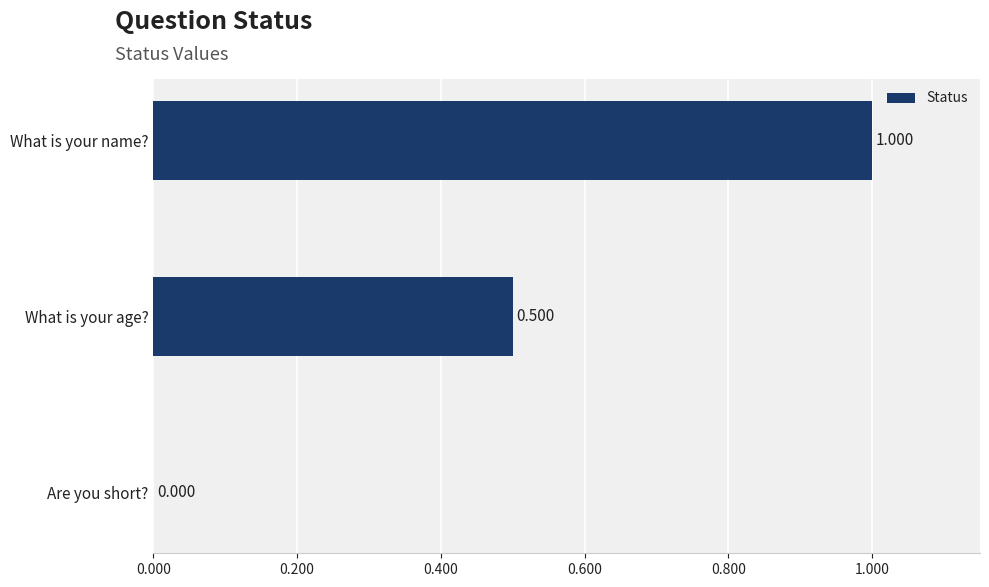

At which label is the value closest to 0?

Are you short?